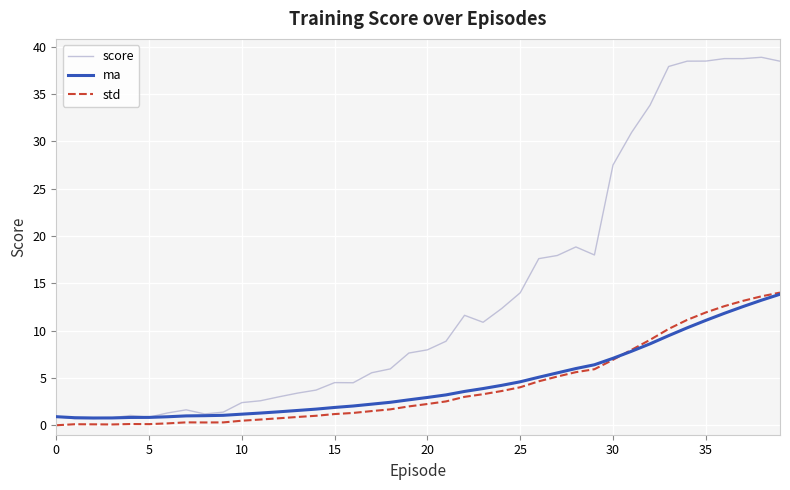

What is the greatest value displayed?

38.9